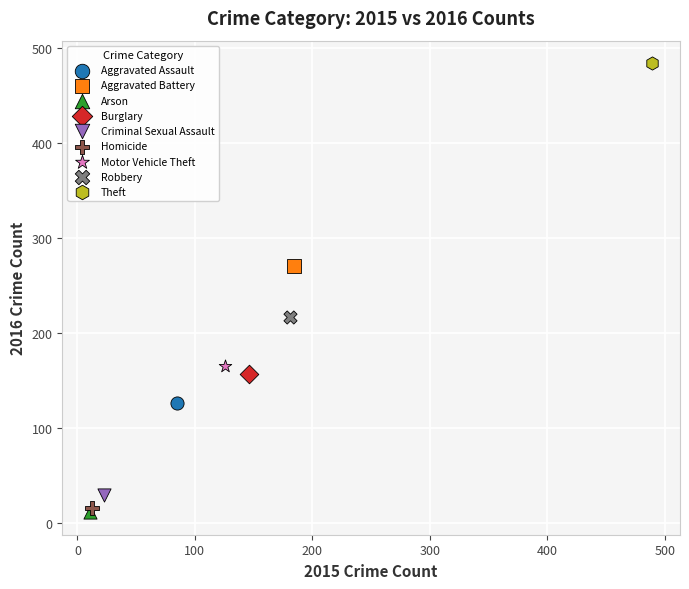

What are all the series names shown in the legend?

Aggravated Assault, Aggravated Battery, Arson, Burglary, Criminal Sexual Assault, Homicide, Motor Vehicle Theft, Robbery, Theft